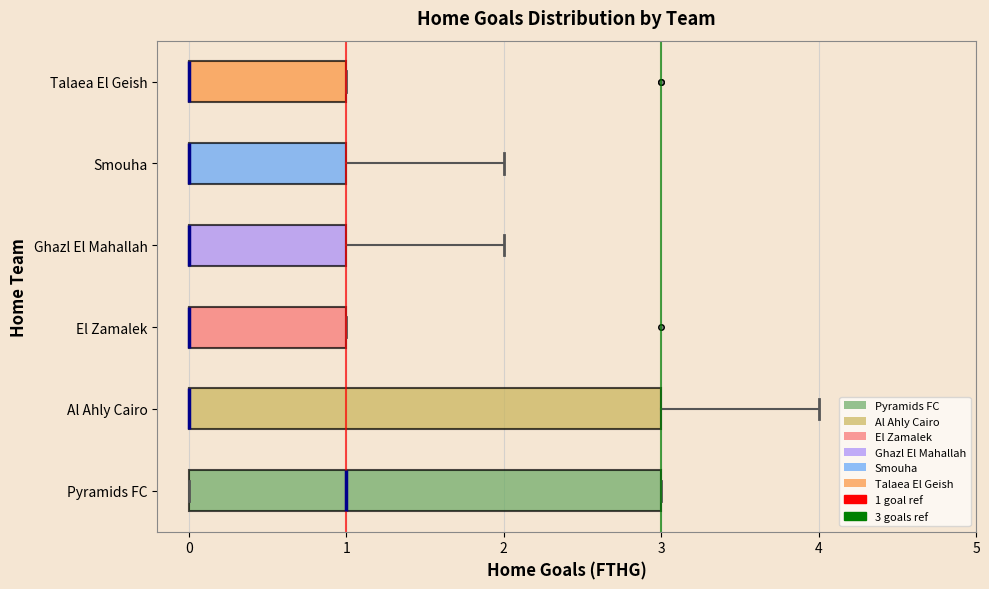

Reading bottom to top, read every box against the x-axis: the position of its median line, the range the box covers, and the ends of its whiskers. The values are not printed on the chart, so give them approximately, as read against the axis.

Pyramids FC: median 1, box 0 to 3, whiskers 0 to 3
Al Ahly Cairo: median 0 (drawn on the box's left edge), box 0 to 3, whiskers 0 to 4
El Zamalek: median 0 (drawn on the box's left edge), box 0 to 1, whiskers 0 to 1
Ghazl El Mahallah: median 0 (drawn on the box's left edge), box 0 to 1, whiskers 0 to 2
Smouha: median 0 (drawn on the box's left edge), box 0 to 1, whiskers 0 to 2
Talaea El Geish: median 0 (drawn on the box's left edge), box 0 to 1, whiskers 0 to 1